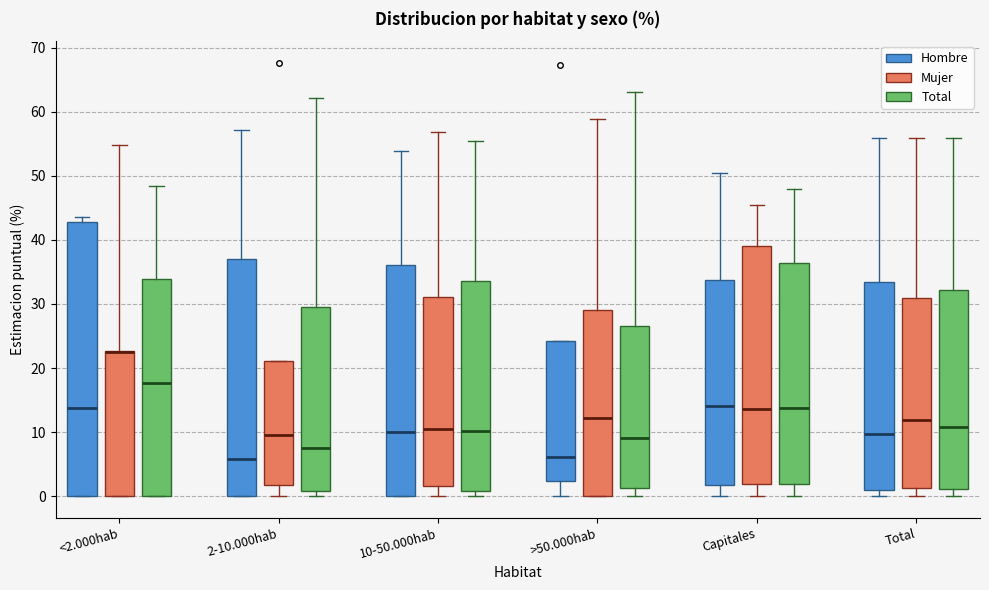

Which box is the tallest, from its lower edge to its upper edge?

<2.000hab (Hombre)